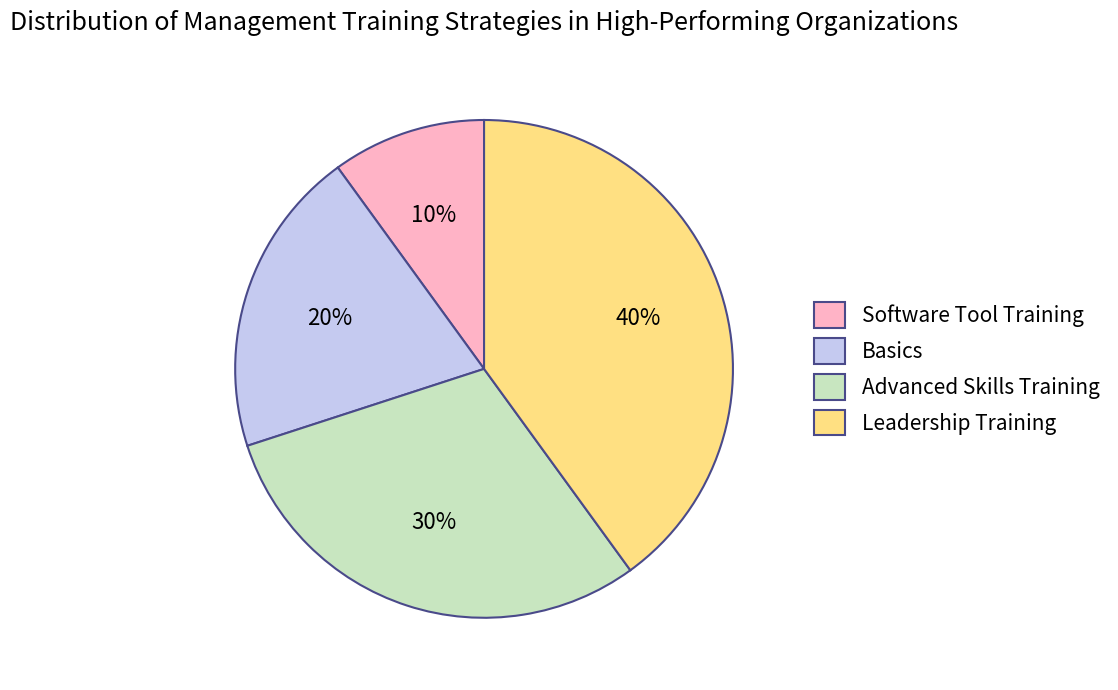

Does Software Tool Training represent more than half of the total?

No